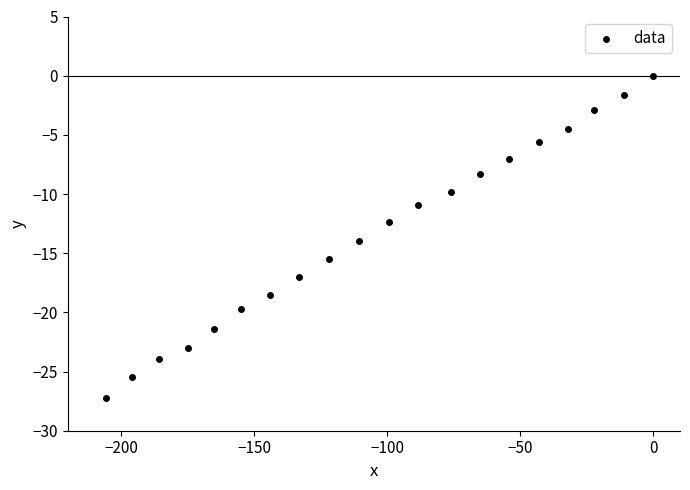

What is the range of Y values (max minus min)?

27.2